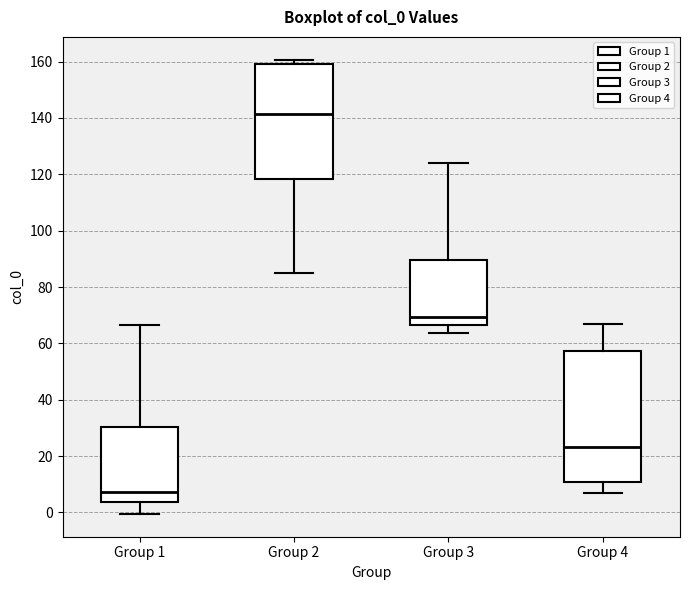

Which box has the lowest median line?

Group 1